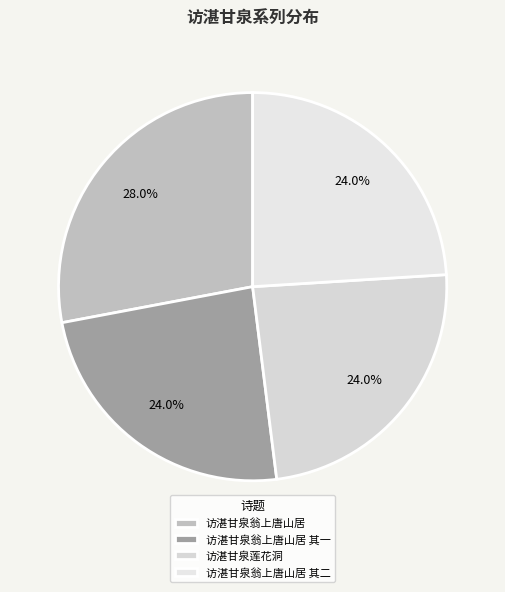

What is the smallest slice in the pie chart?

访湛甘泉莲花洞